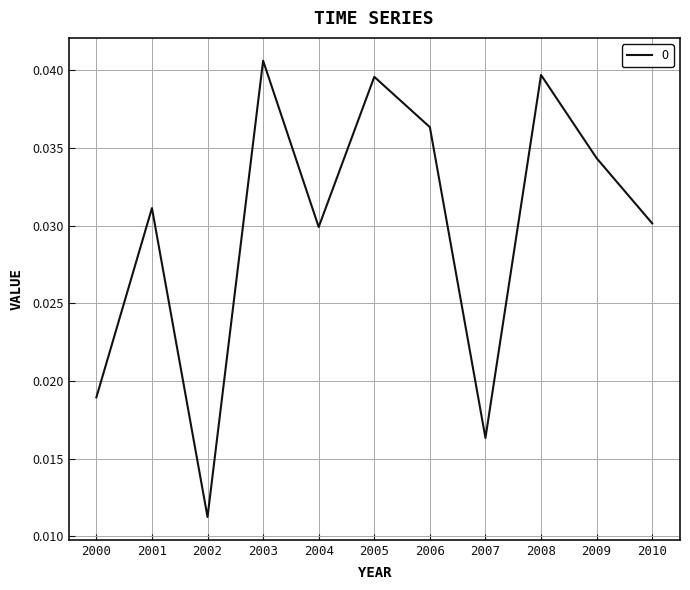

Which category has the lowest value across all series?

2002